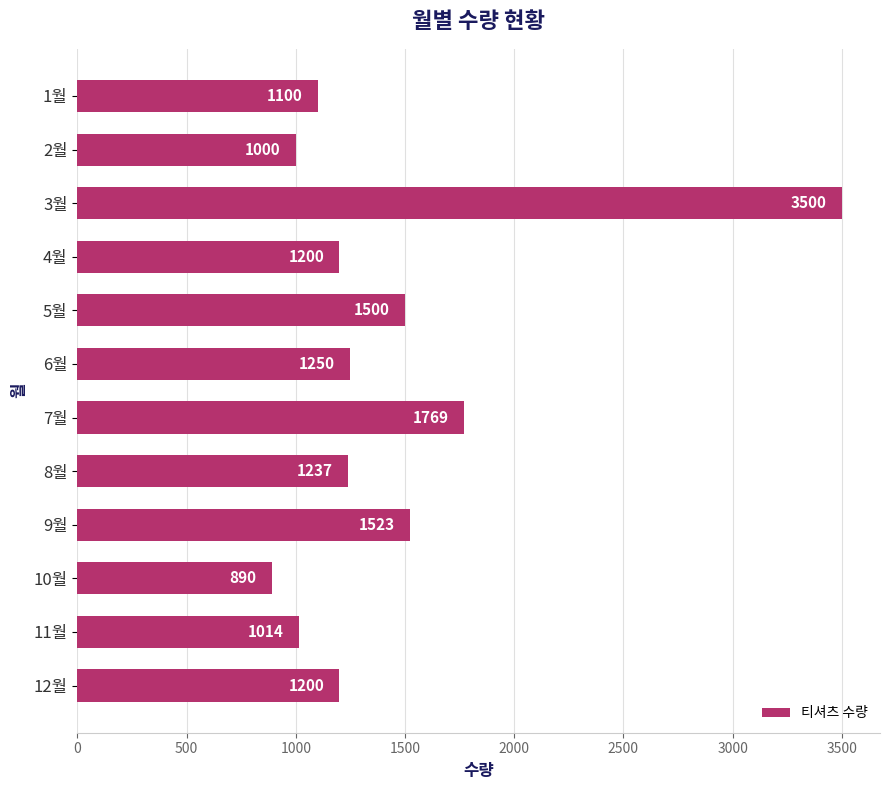

What is the difference between the second highest and second lowest values?

769